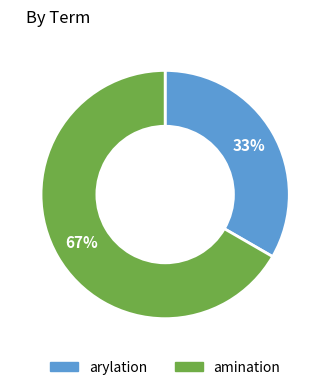

What is the largest slice in the pie chart?

amination